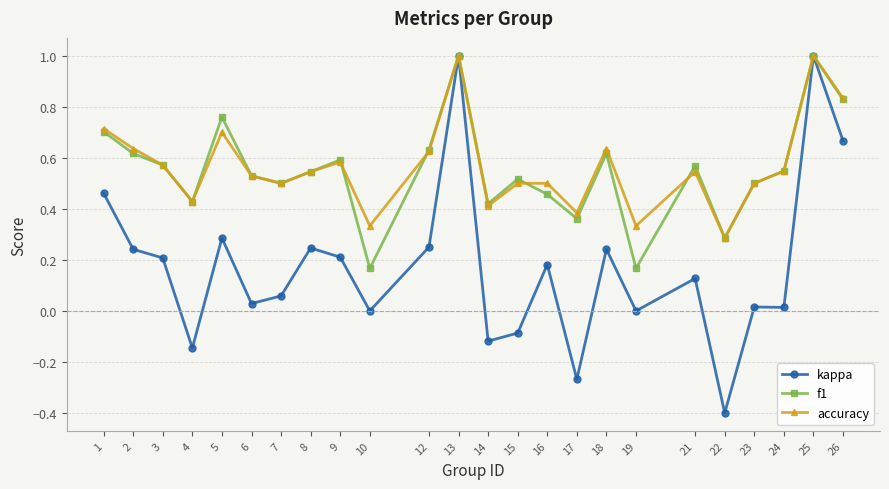

The kappa series shows 0.4 at 2. True or false?

False